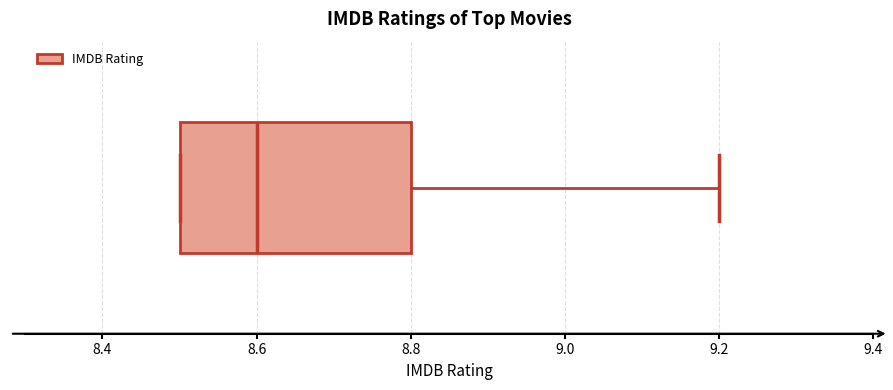

Where does the right whisker of the box end on the x-axis? The values are not printed on the chart, so give them approximately, as read against the axis.

9.2